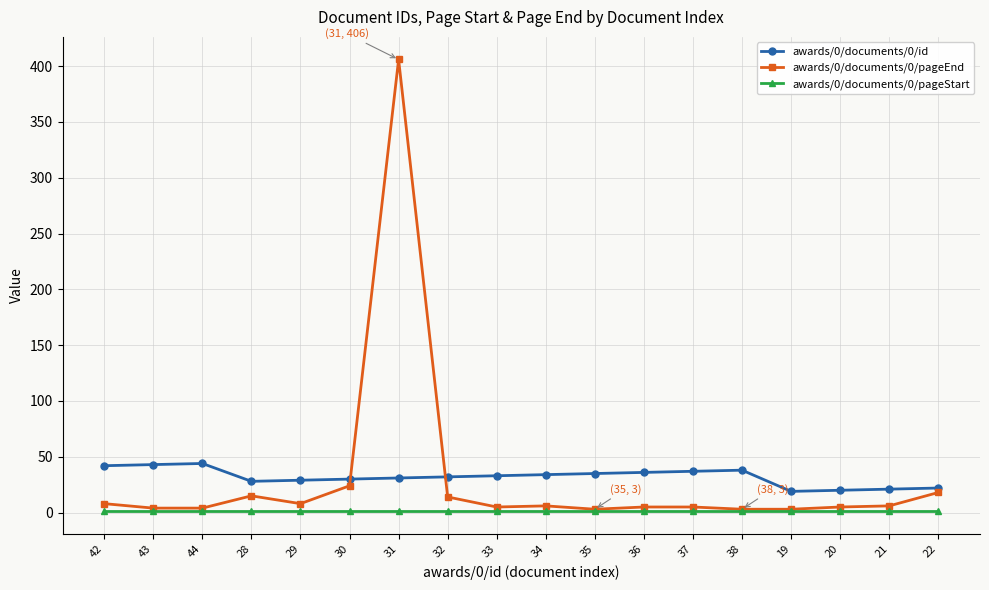

True or false: awards/0/documents/0/id and awards/0/documents/0/pageStart intersect in this chart.

False